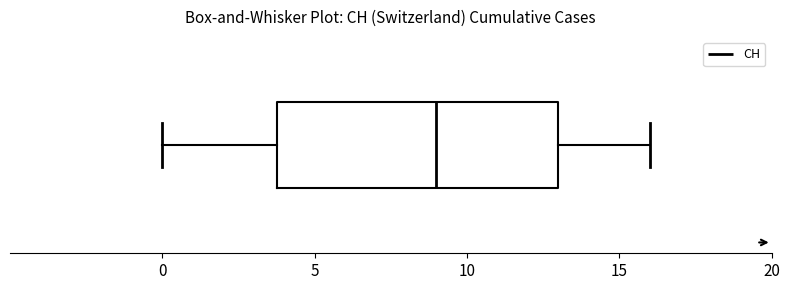

Transcribe this box plot: give where the median line is, the range the box spans, and where the two whiskers end, as read against the x-axis. The values are not printed on the chart, so give them approximately, as read against the axis.

median 9, box 4 to 13, whiskers 0 to 16